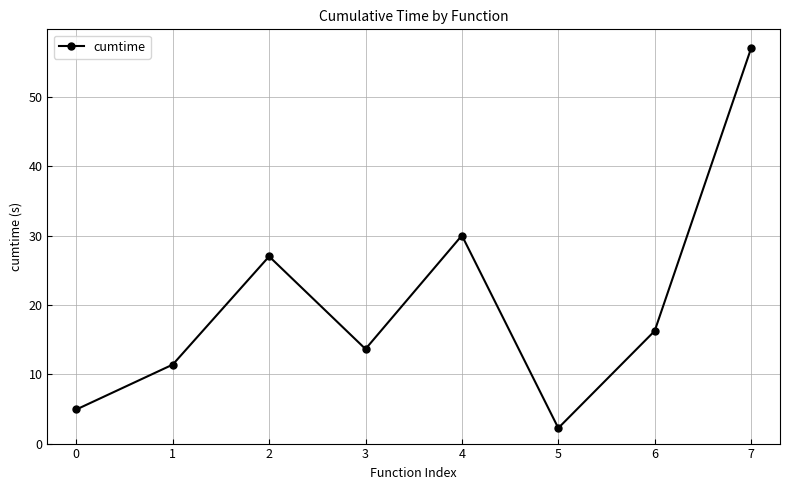

How many categories are shown in the chart?

8